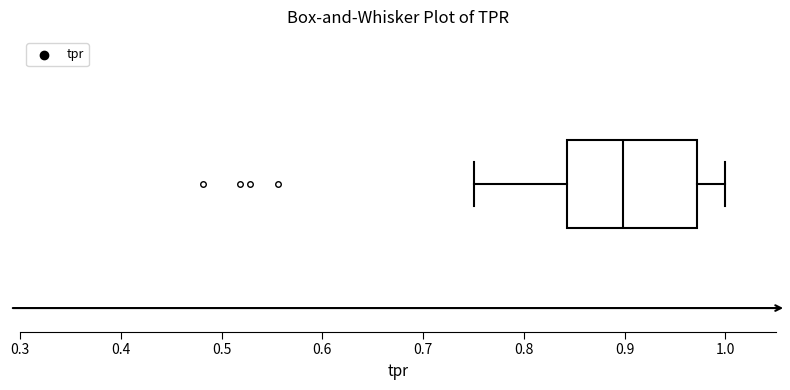

Read this box plot against the x-axis: the position of the median line, the range covered by the box, and the ends of both whiskers. The values are not printed on the chart, so give them approximately, as read against the axis.

median 0.90, box 0.84 to 0.97, whiskers 0.75 to 1.00